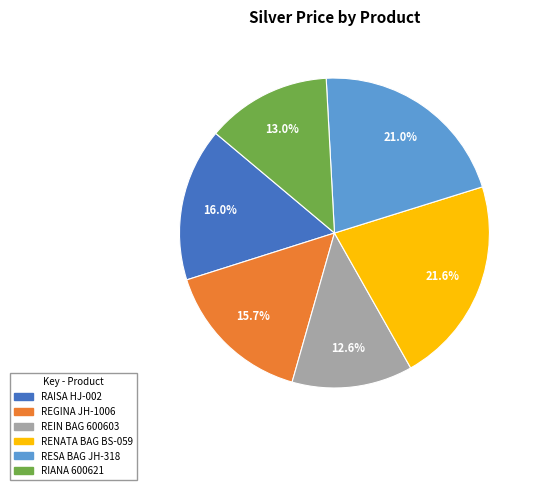

What is the total percentage of RAISA HJ-002 and REGINA JH-1006?

31.7%